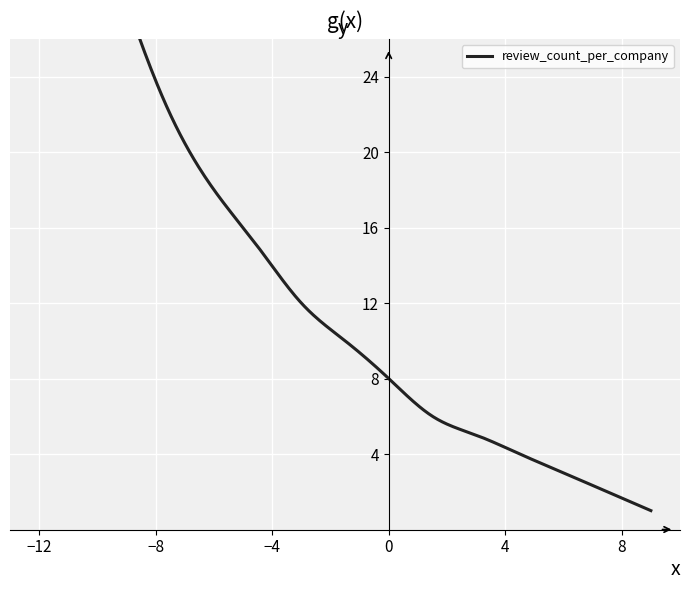

How many data points are less than 10?

7